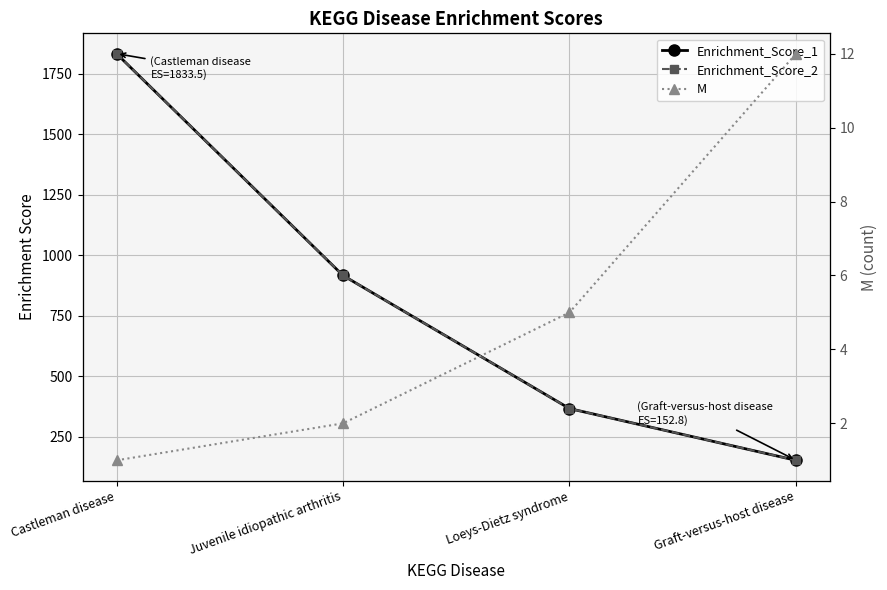

Which series has the largest range (max minus min)?

Enrichment_Score_1